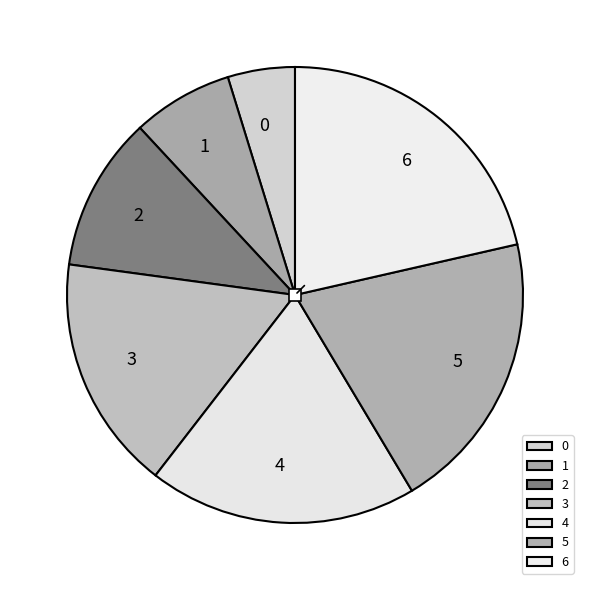

Which has a higher value, 6 or 0?

6